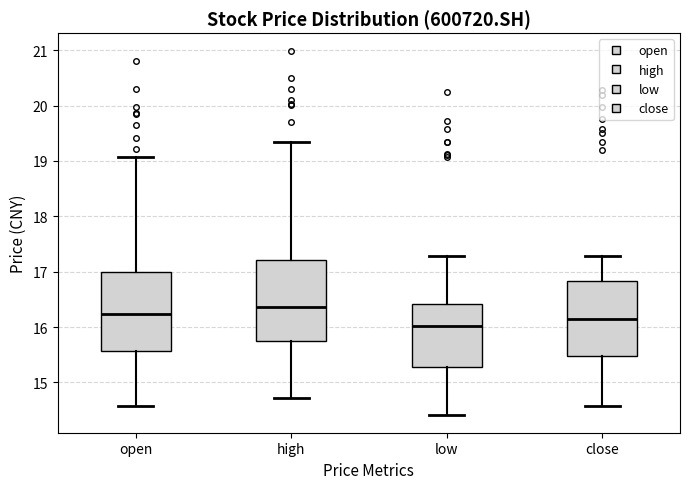

Which box has the highest median line?

high